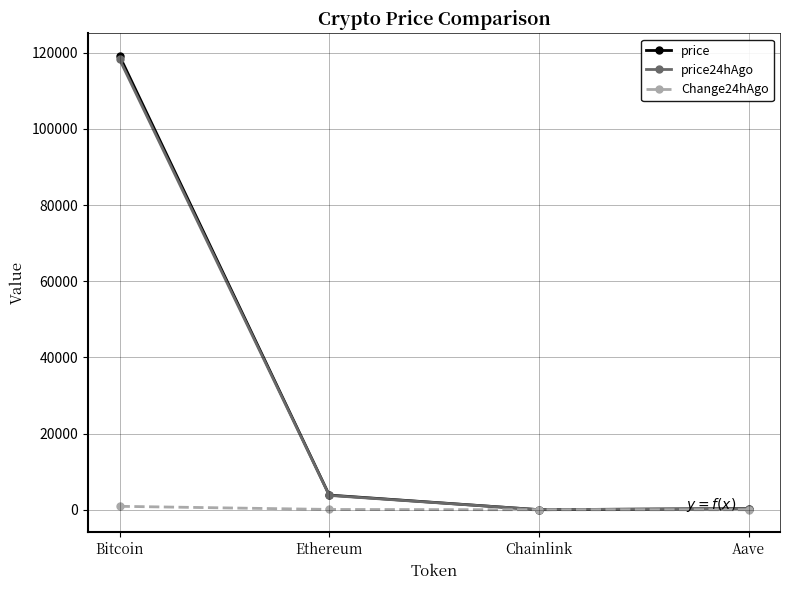

At which category is the sum across all series the highest?

Bitcoin